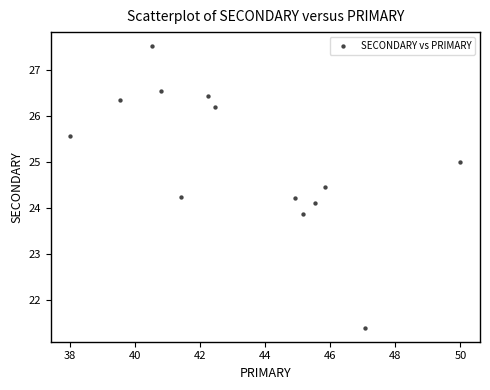

What is the range of X values (max minus min)?

12.0